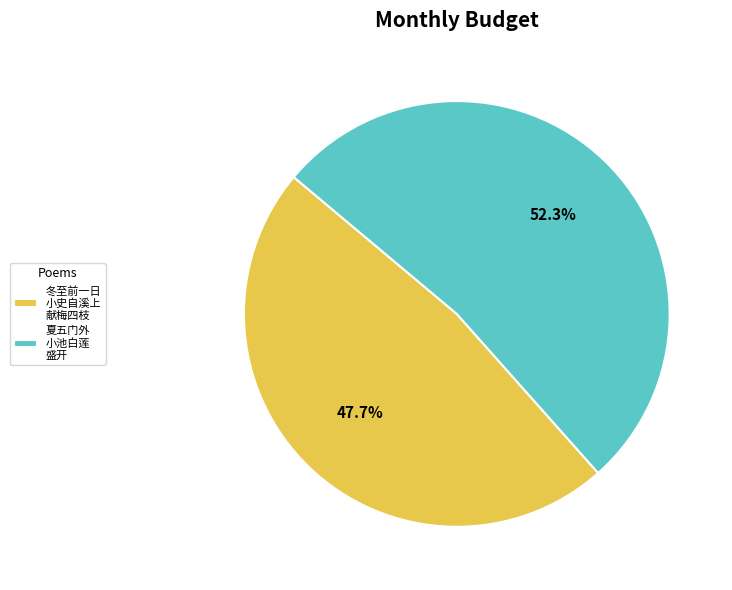

Combined, do 冬至前一日 小史自溪上 献梅四枝 and 夏五门外 小池白莲 盛开 account for over 50%?

Yes